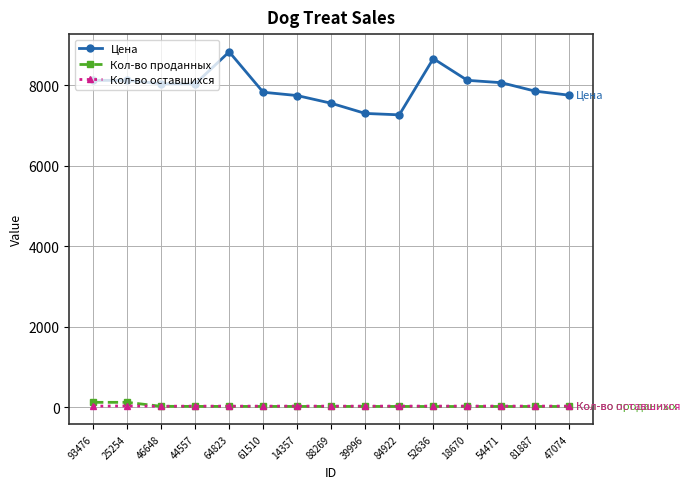

Is it true that Кол-во проданных equals 18 at 88269?

True